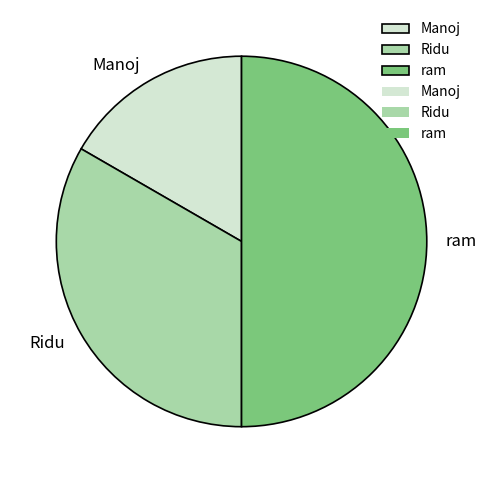

Is the sum of ram and Ridu greater than half?

Yes